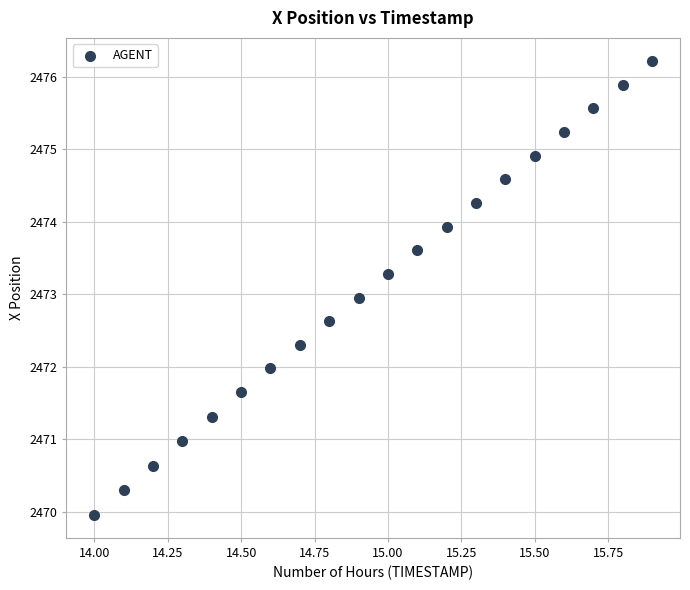

What is the range of X values (max minus min)?

1.9